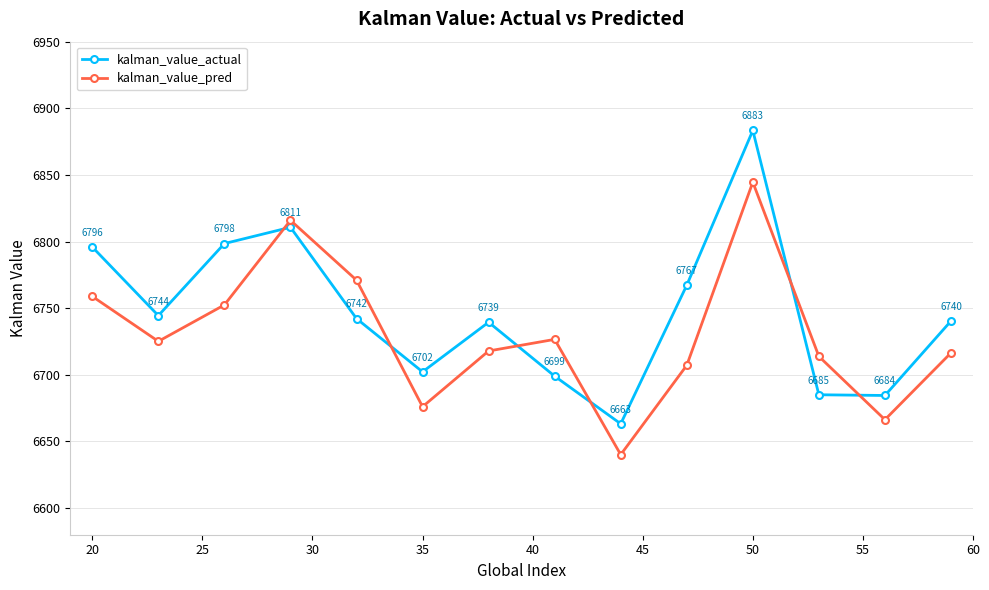

After their last crossing, which series has the higher values: kalman_value_actual or kalman_value_pred?

kalman_value_actual